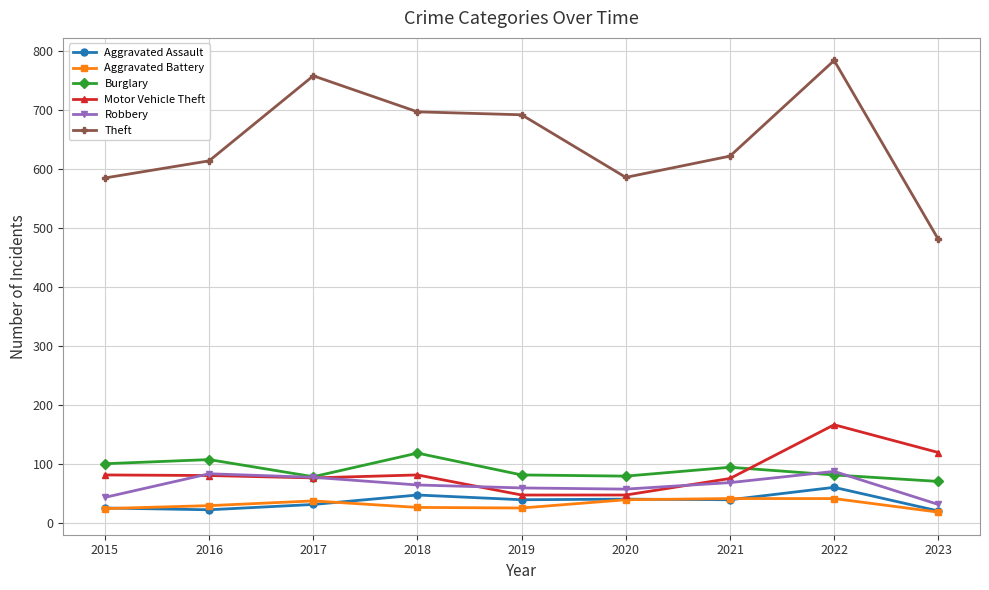

The value of Motor Vehicle Theft at 2017 is 77. True or false?

True